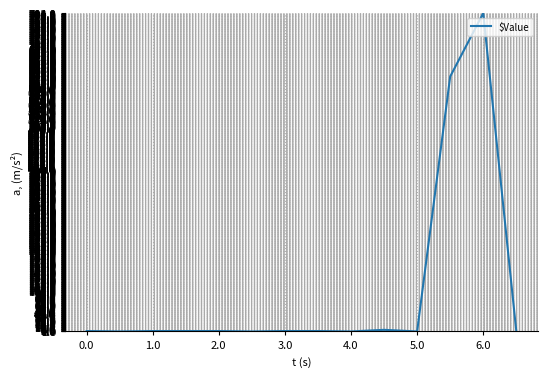

What is the difference between the maximum and minimum values?

784